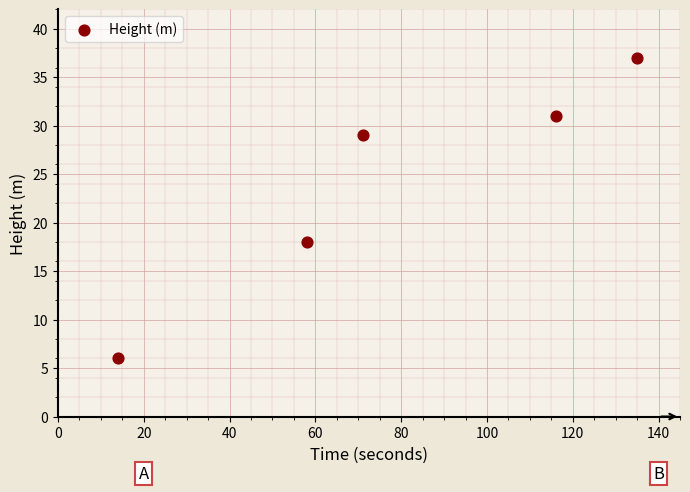

What Y value in the scatter plot is closest to 21?

18